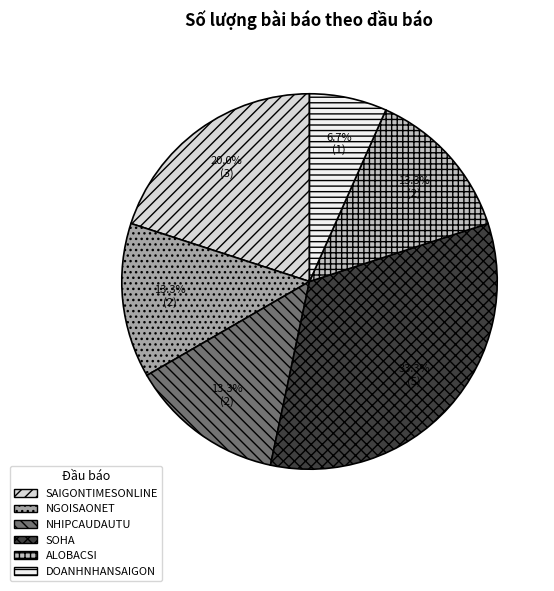

What is the smallest slice in the pie chart?

DOANHNHANSAIGON